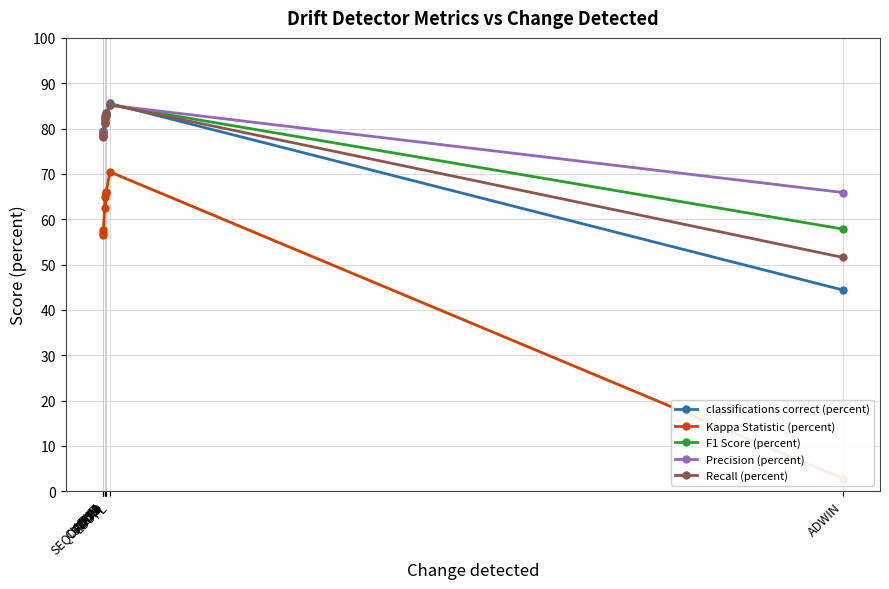

True or false: F1 Score (percent) and classifications correct (percent) cross at least once.

True